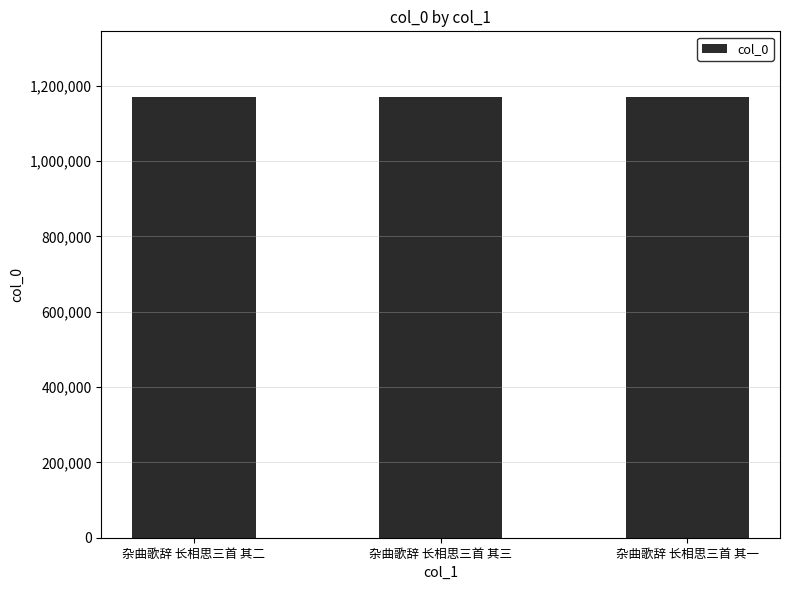

Is it true that the value at 杂曲歌辞 长相思三首 其一 is 799116?

False